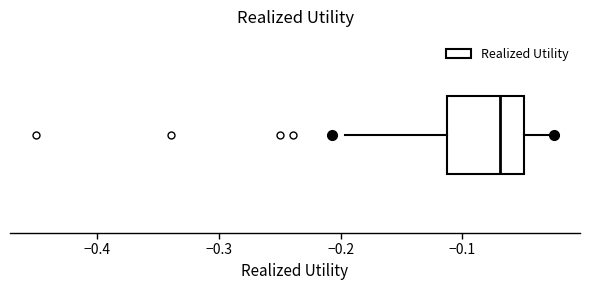

Where does the right whisker of the box end on the x-axis? The values are not printed on the chart, so give them approximately, as read against the axis.

-0.02